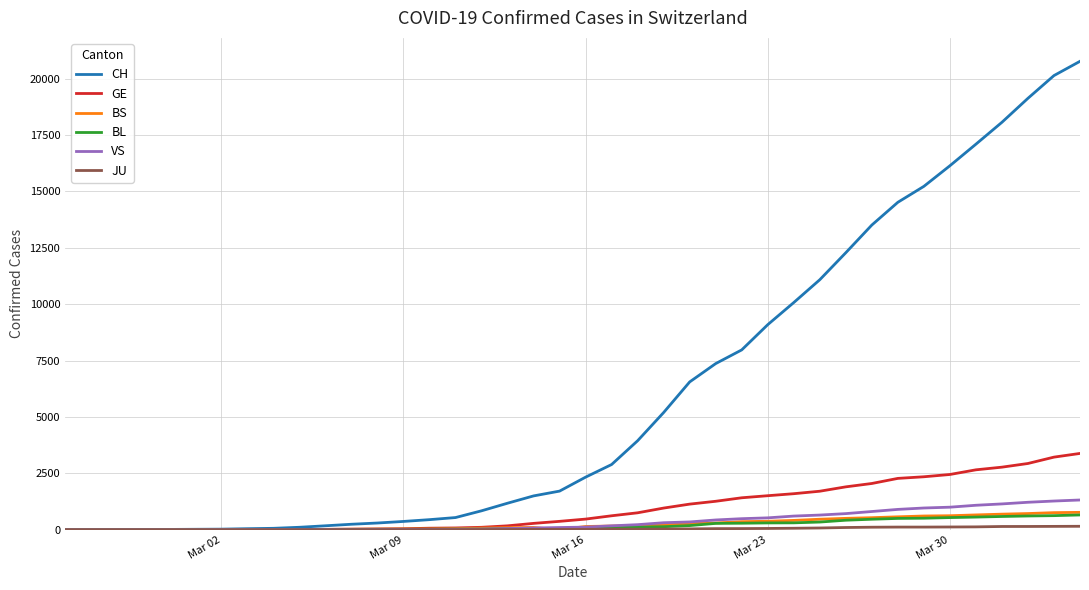

Which series has the largest total across all categories?

CH